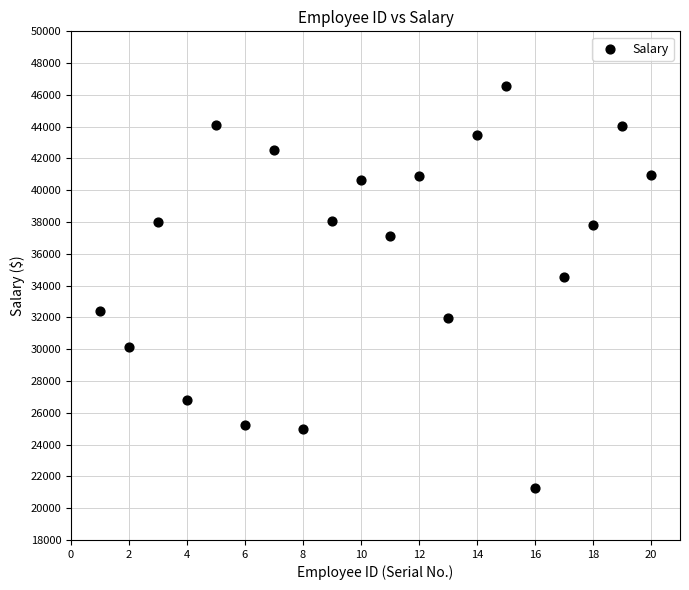

What is the range of X values (max minus min)?

19